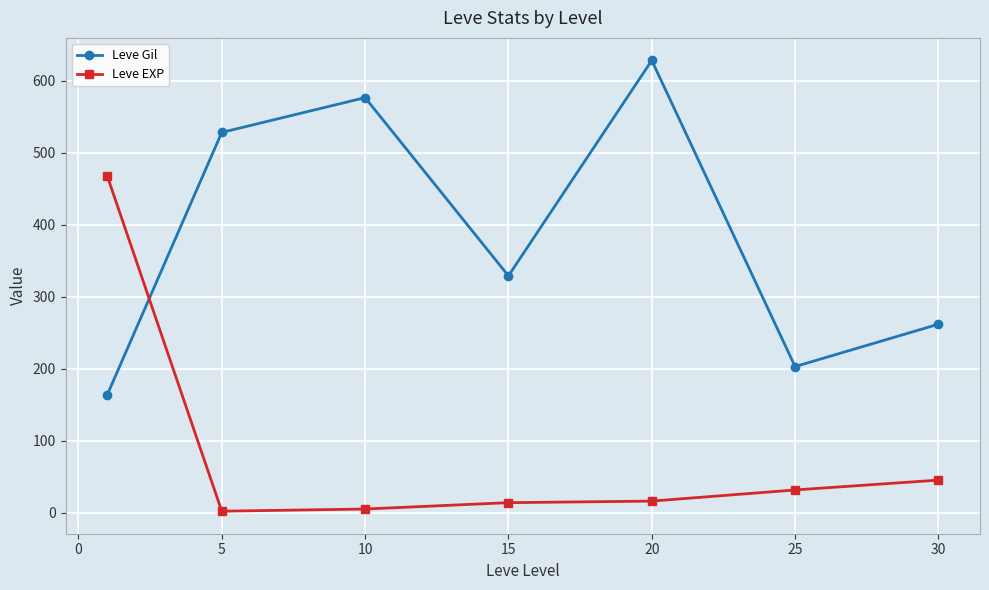

How many intersections are there between Leve EXP and Leve Gil?

1